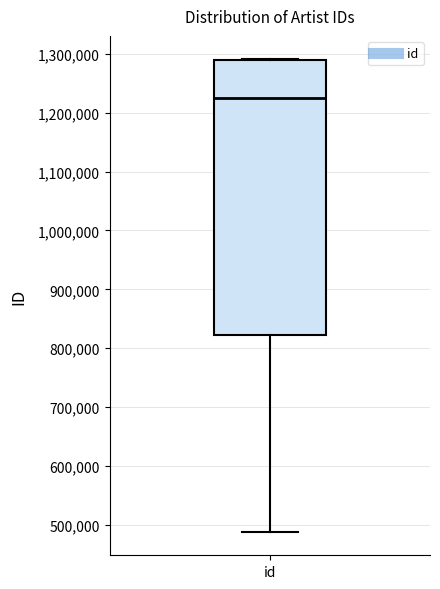

Where is the lower edge of the box for id on the y-axis? The values are not printed on the chart, so give them approximately, as read against the axis.

820000